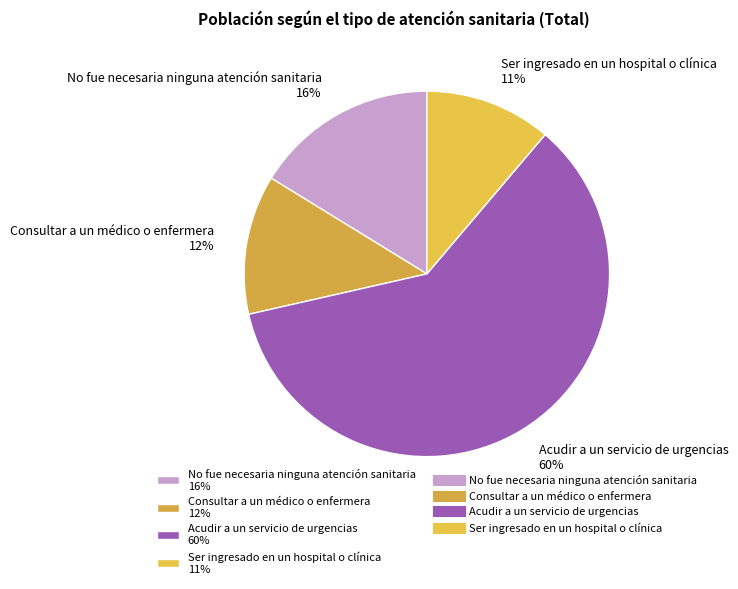

To the nearest percent, what is the difference between the Ser ingresado en un hospital o clínica and No fue necesaria ninguna atención sanitaria slice percentages?

5%